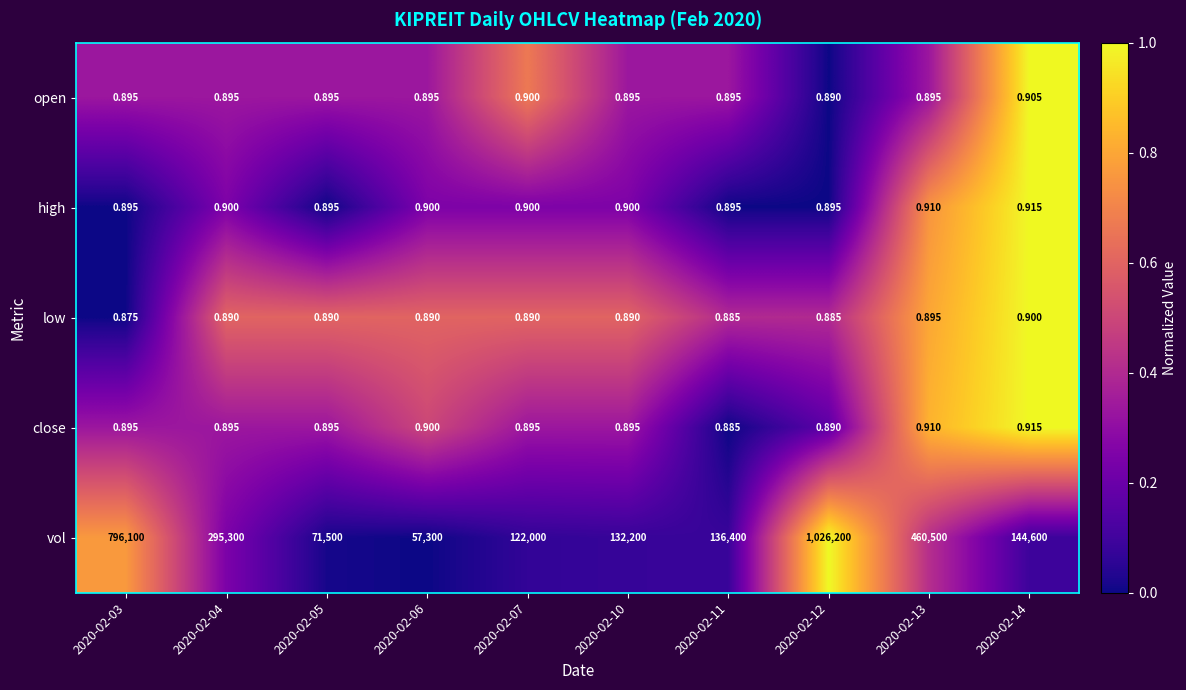

How many distinct data groups are displayed?

5